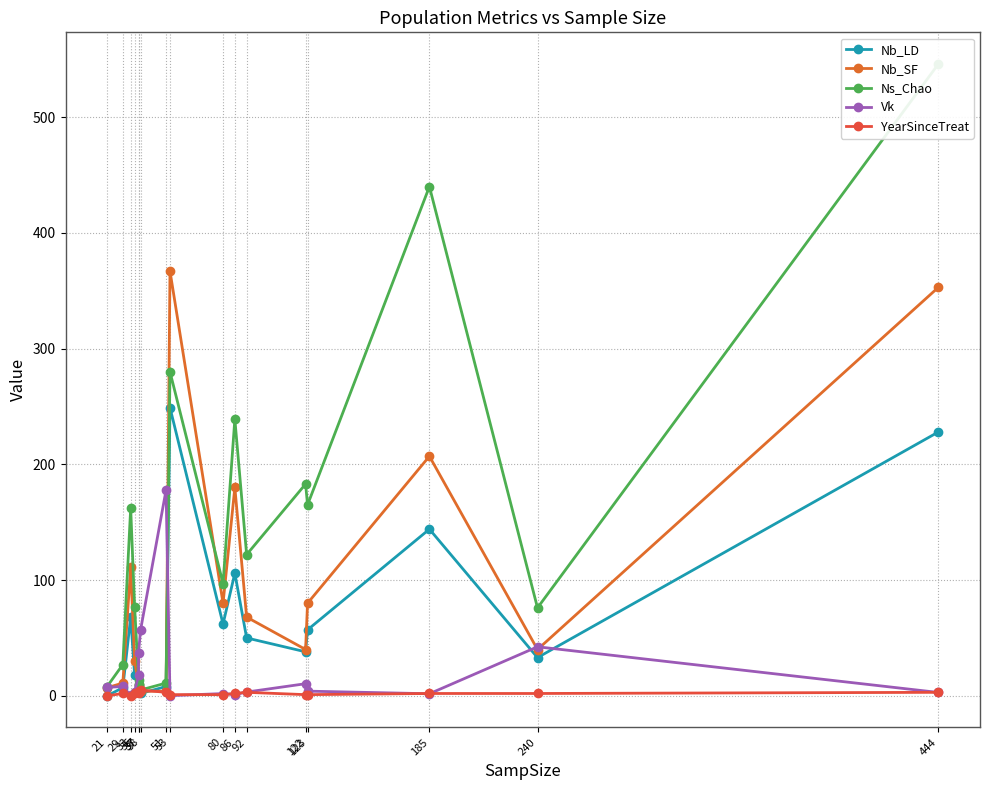

What is the value of the Vk point at the 1st from the left?

7.2